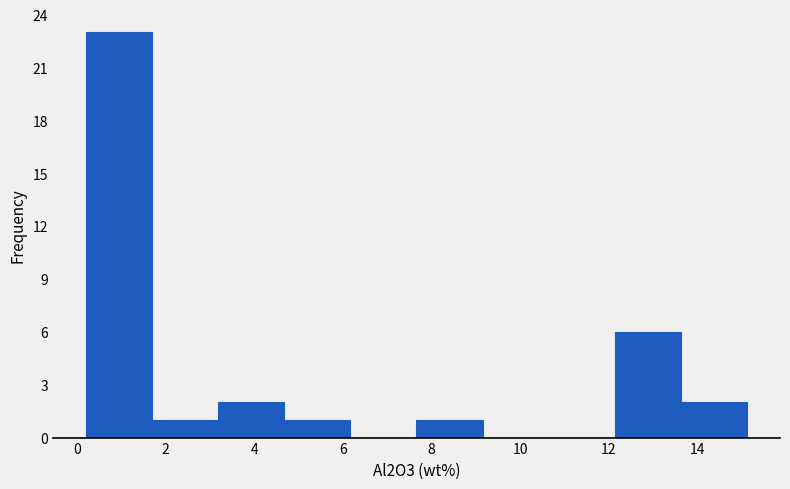

Reading left to right, list every bar in this chart as the range it spans on the x-axis followed by its height. Neither the bar edges nor the heights are printed on the chart, so give them approximately, as read against the axes.

0.2 to 1.6: 23
1.6 to 3.2: 1
3.2 to 4.6: 2
4.6 to 6.2: 1
6.2 to 7.6: 0
7.6 to 9.2: 1
9.2 to 10.6: 0
10.6 to 12.2: 0
12.2 to 13.6: 6
13.6 to 15.2: 2